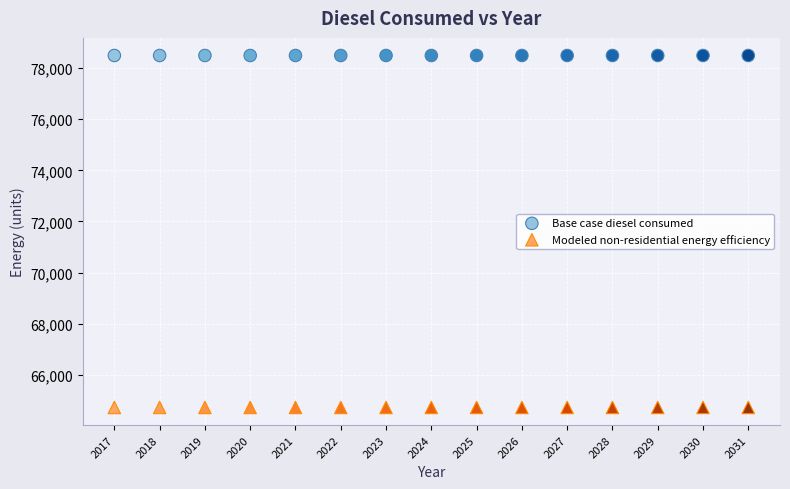

Which series reaches the maximum Y coordinate?

Base case diesel consumed